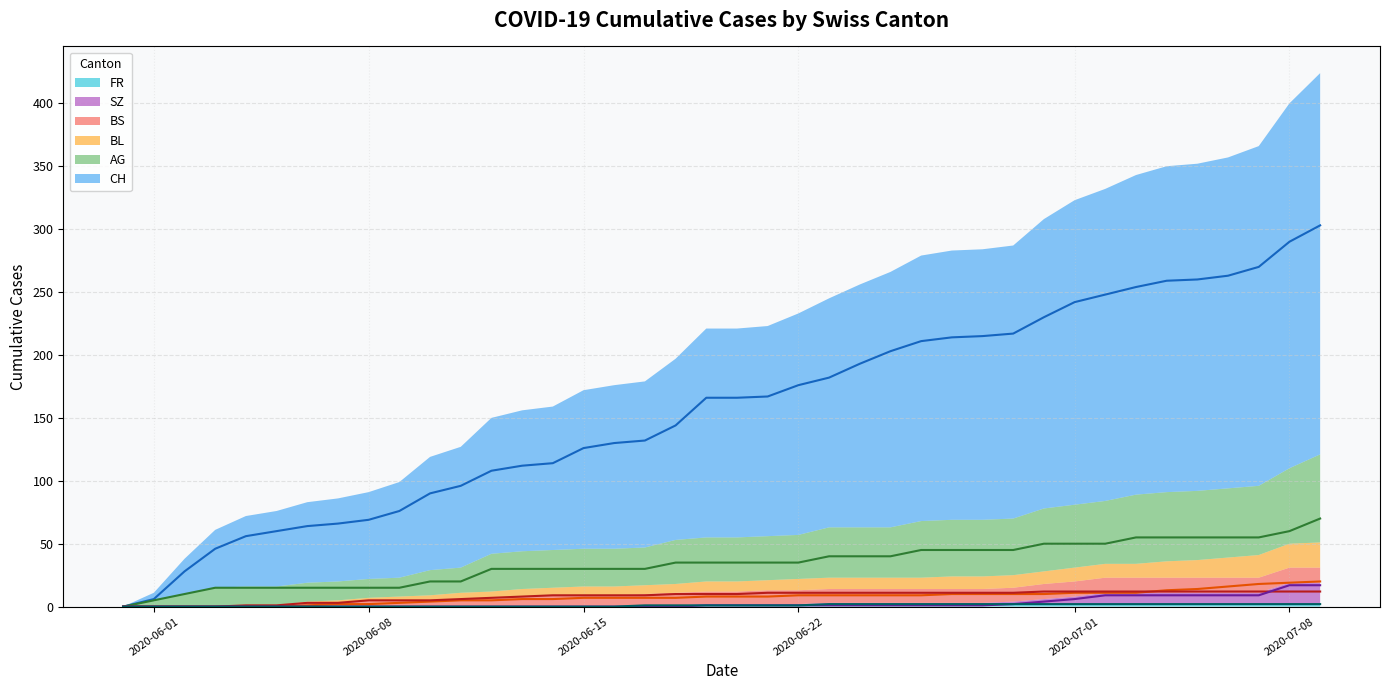

What is the difference between the SZ values at 2020-06-24 and 2020-06-17?

1